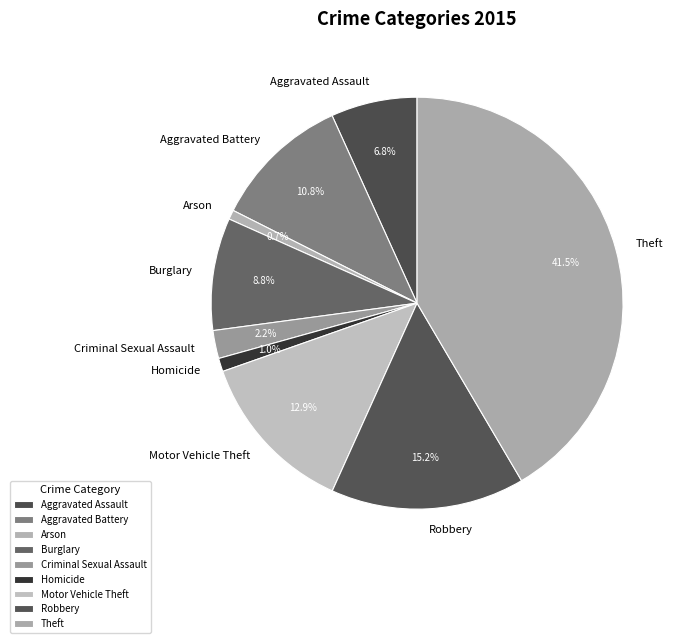

What percentage do Theft and Aggravated Assault together represent?

48.3%